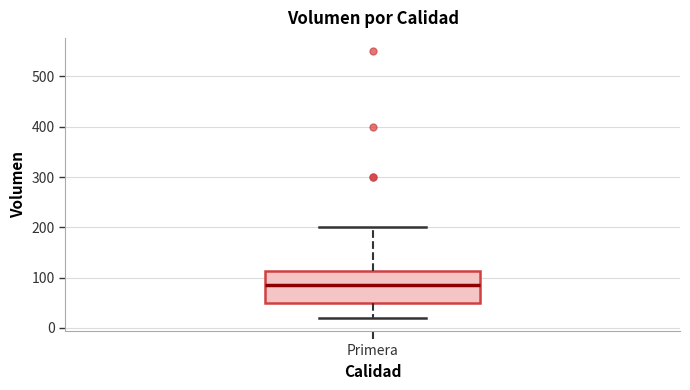

Where does the lower whisker of the box for Primera end on the y-axis? The values are not printed on the chart, so give them approximately, as read against the axis.

20